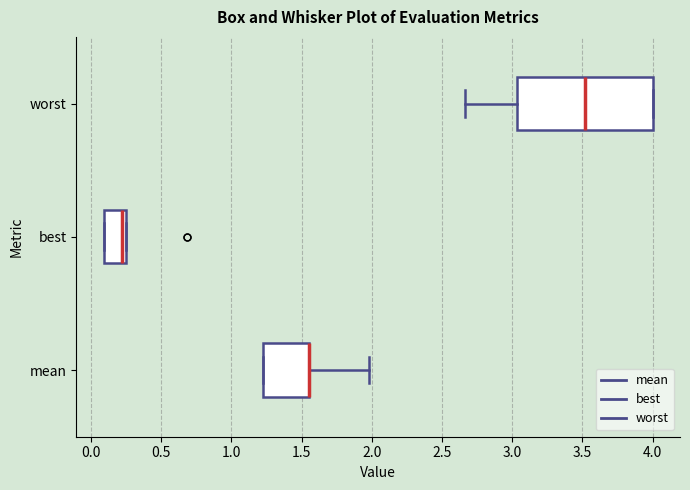

Where is the right edge of the box for best on the x-axis? The values are not printed on the chart, so give them approximately, as read against the axis.

0.25